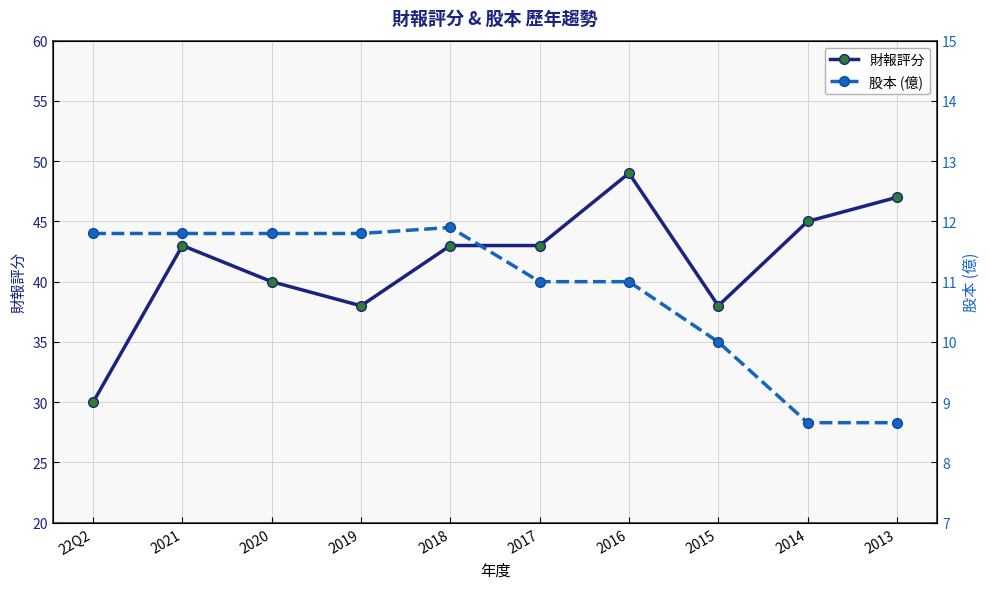

What is the total value across all series at 2018?

54.9